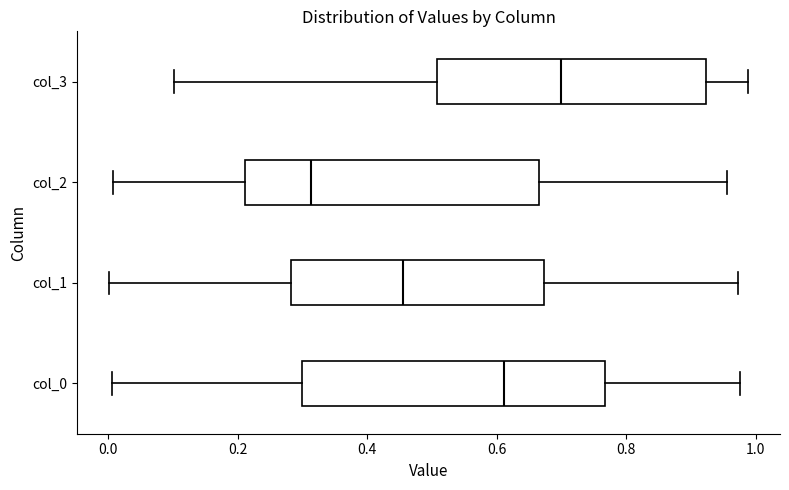

Reading bottom to top, read every box against the x-axis: the position of its median line, the range the box covers, and the ends of its whiskers. The values are not printed on the chart, so give them approximately, as read against the axis.

col_0: median 0.62, box 0.30 to 0.76, whiskers 0.00 to 0.98
col_1: median 0.46, box 0.28 to 0.68, whiskers 0.00 to 0.98
col_2: median 0.32, box 0.22 to 0.66, whiskers 0.00 to 0.96
col_3: median 0.70, box 0.50 to 0.92, whiskers 0.10 to 0.98